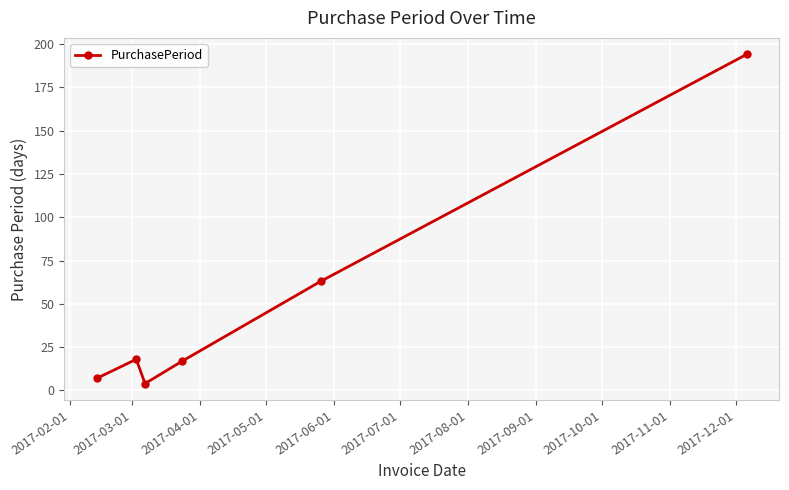

True or false: the data has more than 2 interior local peaks.

False